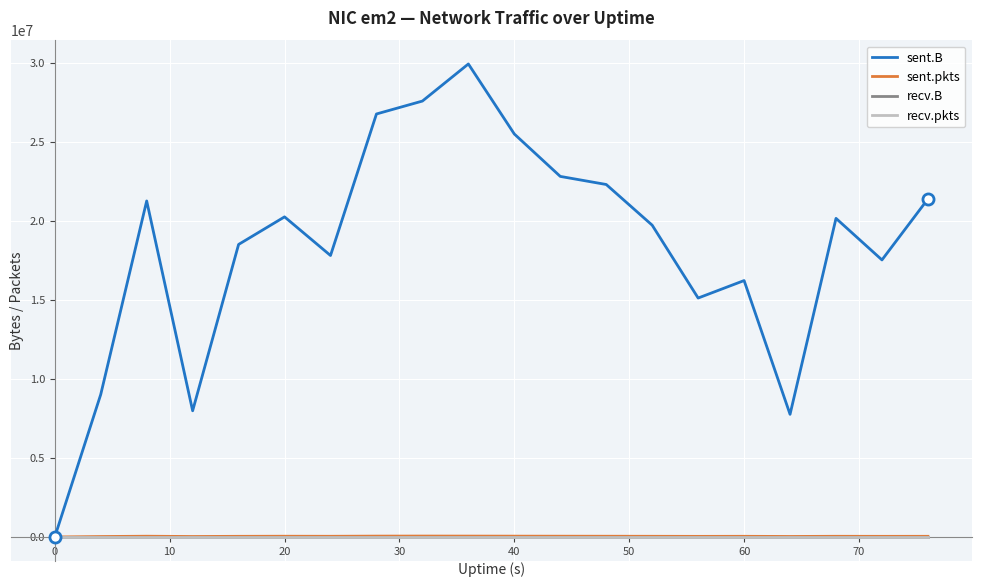

At how many categories does at least one series exceed 25722412?

3